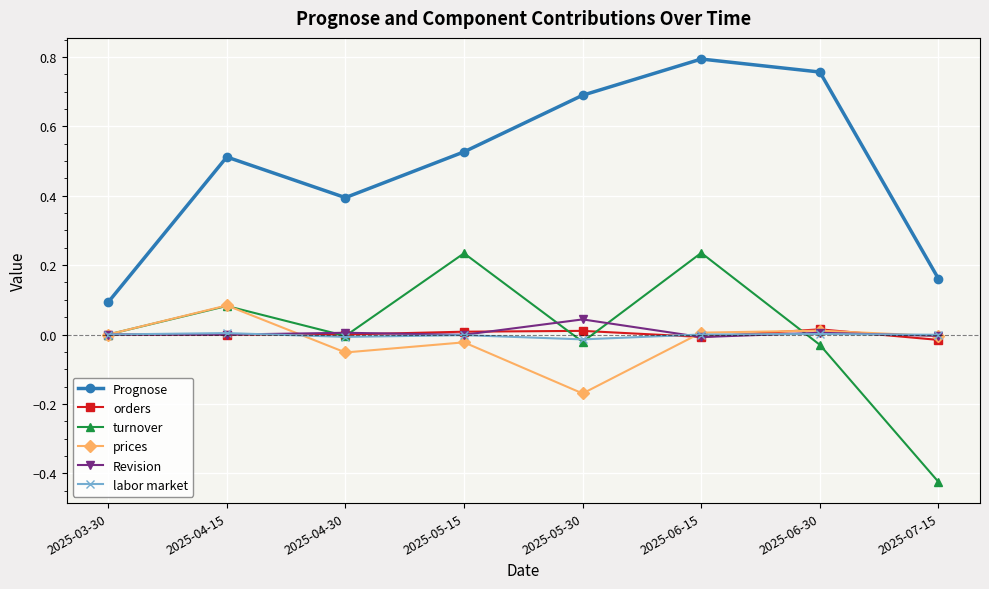

What position from the right is 2025-06-15?

3